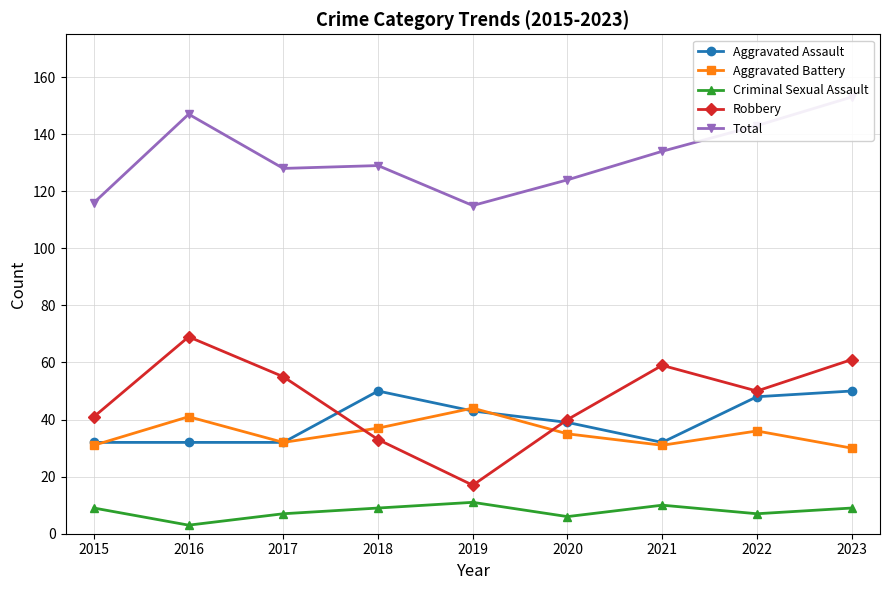

How many data points in Criminal Sexual Assault are above 9?

2